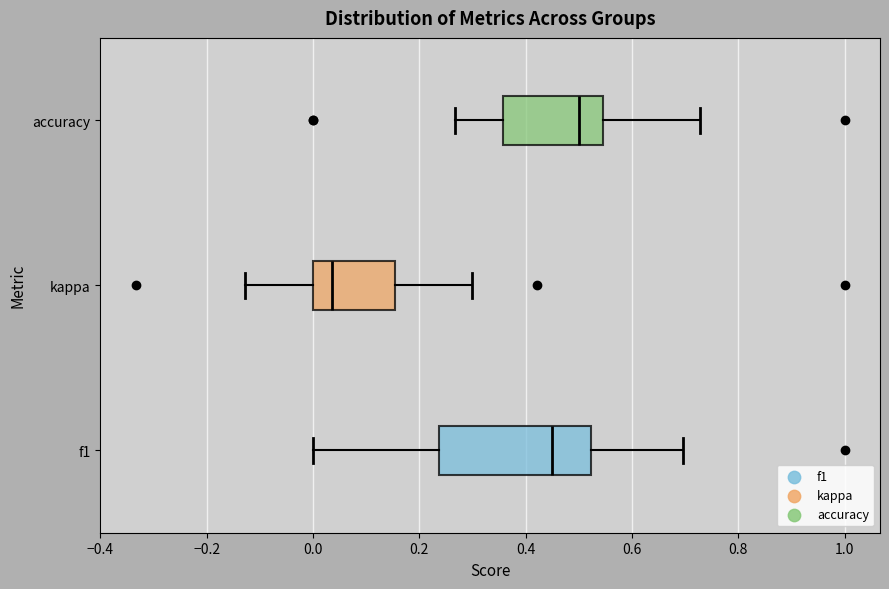

Where does the right whisker of the box for kappa end on the x-axis? The values are not printed on the chart, so give them approximately, as read against the axis.

0.30